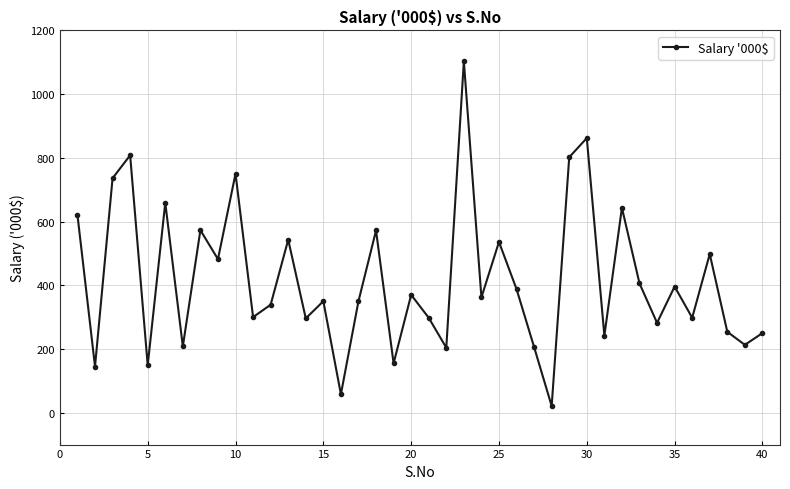

What is the sum of all values?

16728